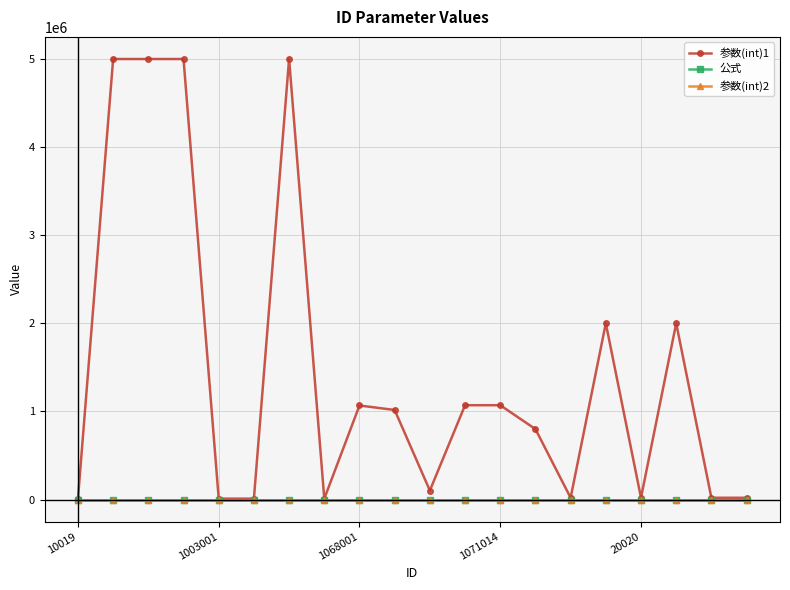

Which series has the largest total across all categories?

参数(int)1